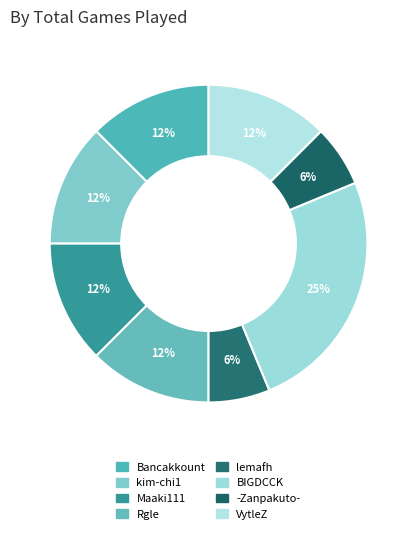

Combined, do lemafh and Bancakkount account for over 50%?

No